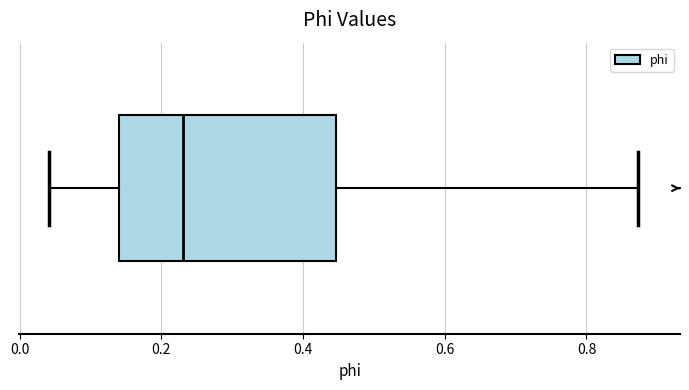

Transcribe this box plot: give where the median line is, the range the box spans, and where the two whiskers end, as read against the x-axis. The values are not printed on the chart, so give them approximately, as read against the axis.

median 0.24, box 0.14 to 0.44, whiskers 0.04 to 0.88